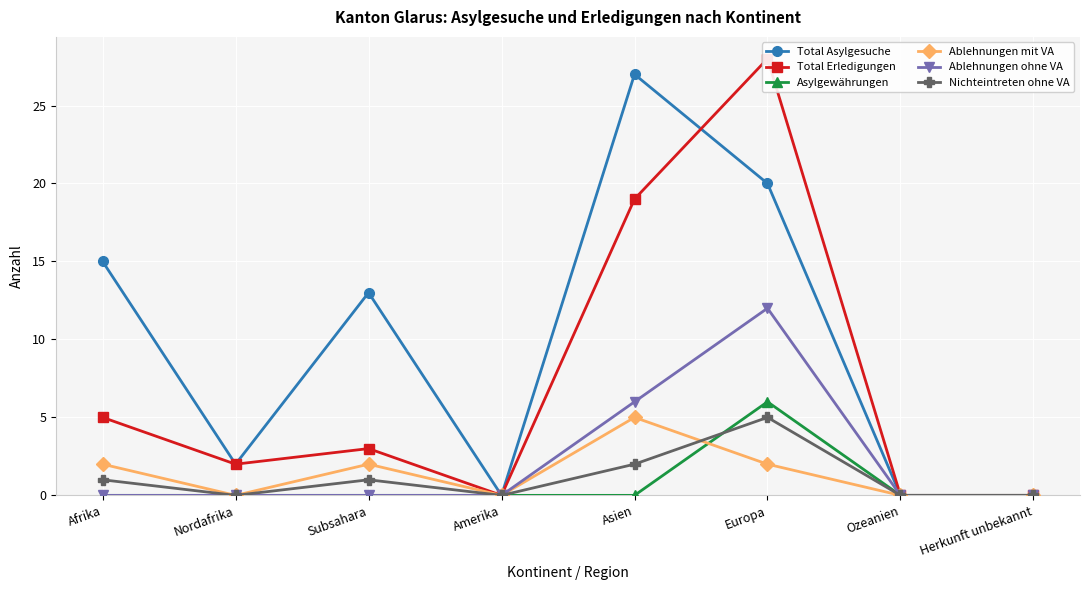

What position from the right is Afrika?

8